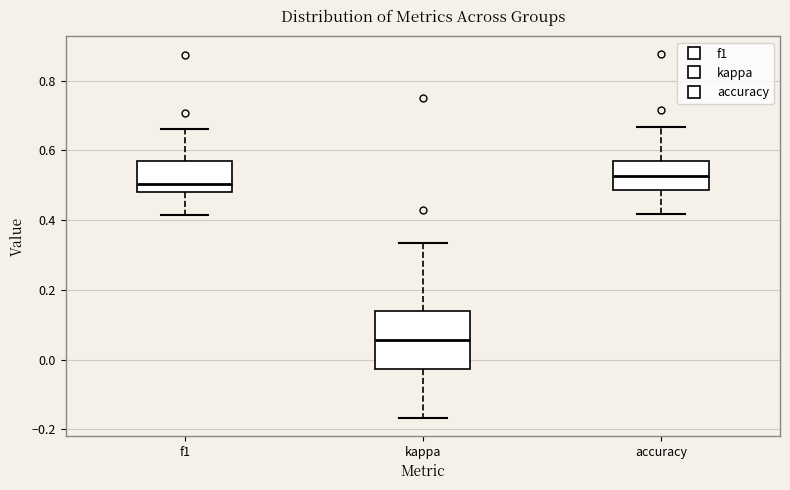

Which box is the tallest, from its lower edge to its upper edge?

kappa